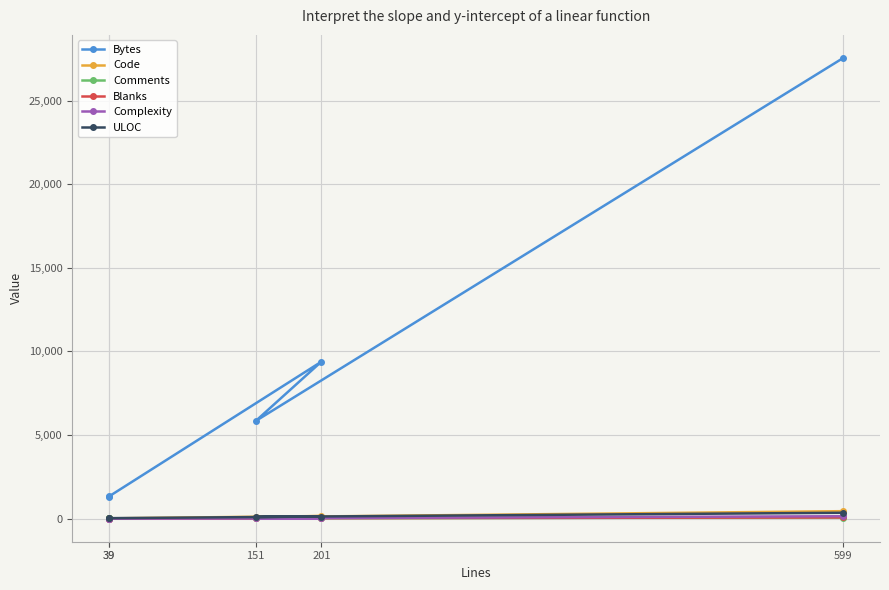

What is the difference between the Comments values at 599 and 39?

57